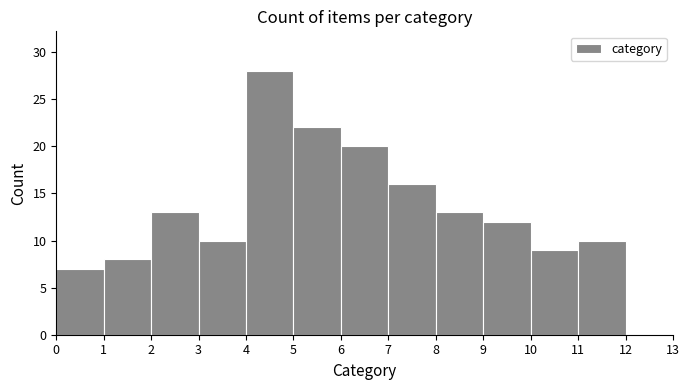

Reading left to right, list every bar in this chart as the range it spans on the x-axis followed by its height. The values are not printed on the chart, so give them approximately, as read against the axis.

0 to 1: 7
1 to 2: 8
2 to 3: 13
3 to 4: 10
4 to 5: 28
5 to 6: 22
6 to 7: 20
7 to 8: 16
8 to 9: 13
9 to 10: 12
10 to 11: 9
11 to 12: 10